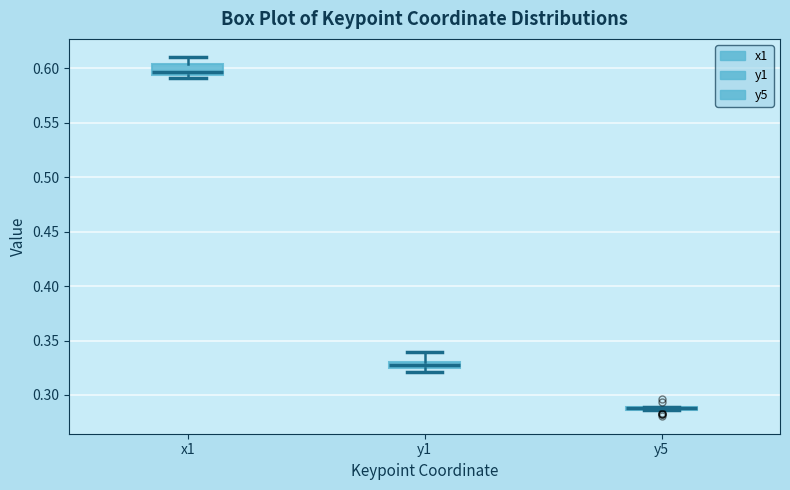

Where is the upper edge of the box for x1 on the y-axis? The values are not printed on the chart, so give them approximately, as read against the axis.

0.605